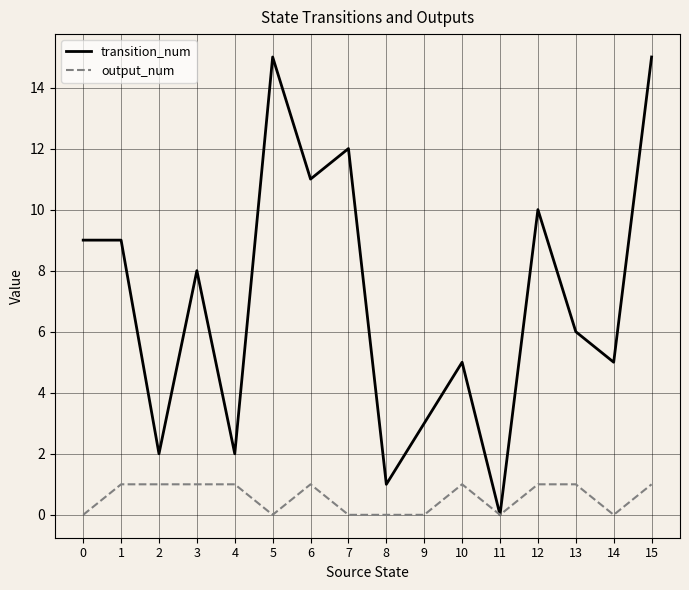

What is the difference between the highest and lowest values at 0?

9